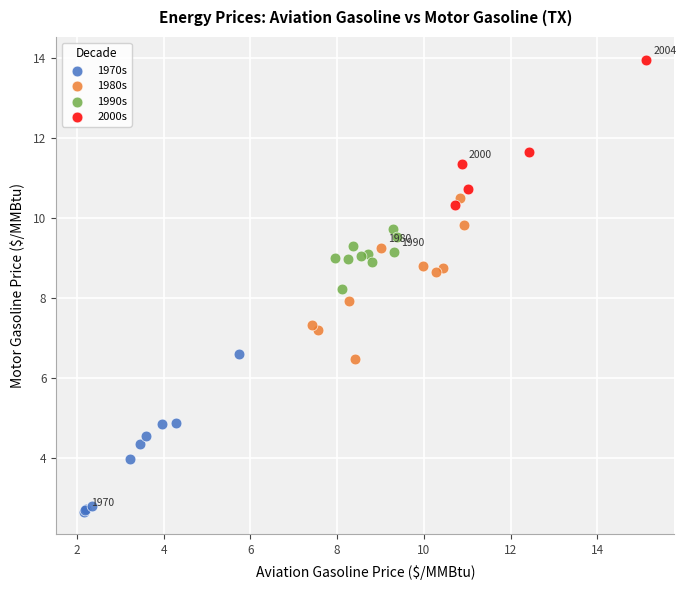

Which series contains the highest Y value?

2000s